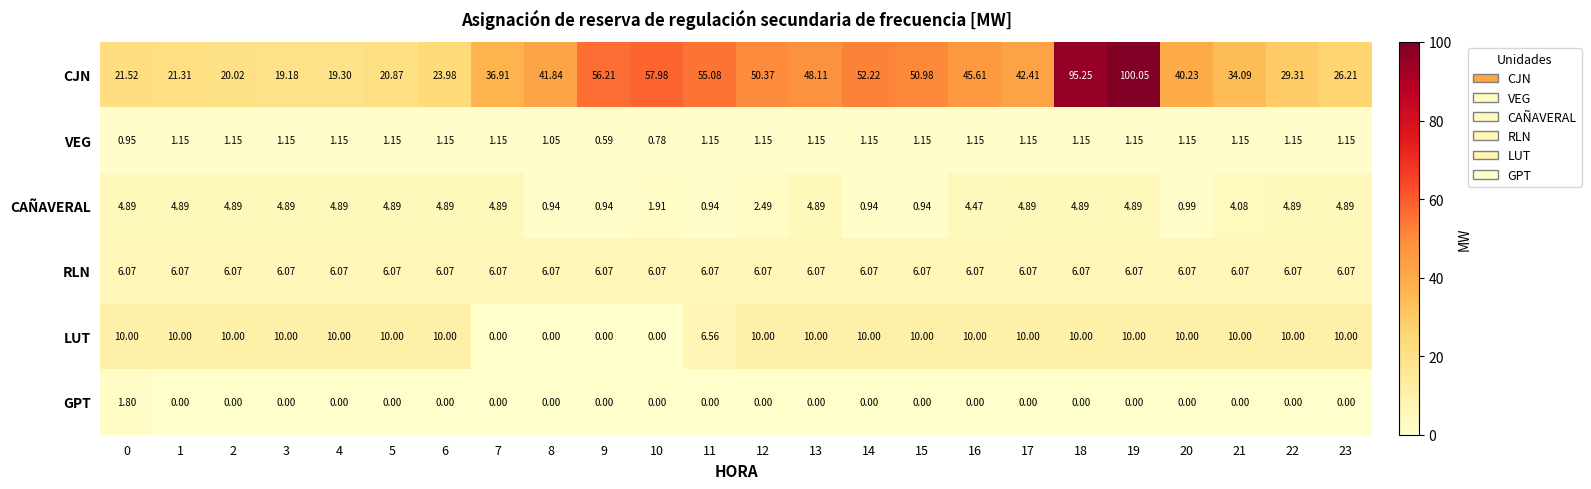

Which series has the largest range (max minus min)?

CJN